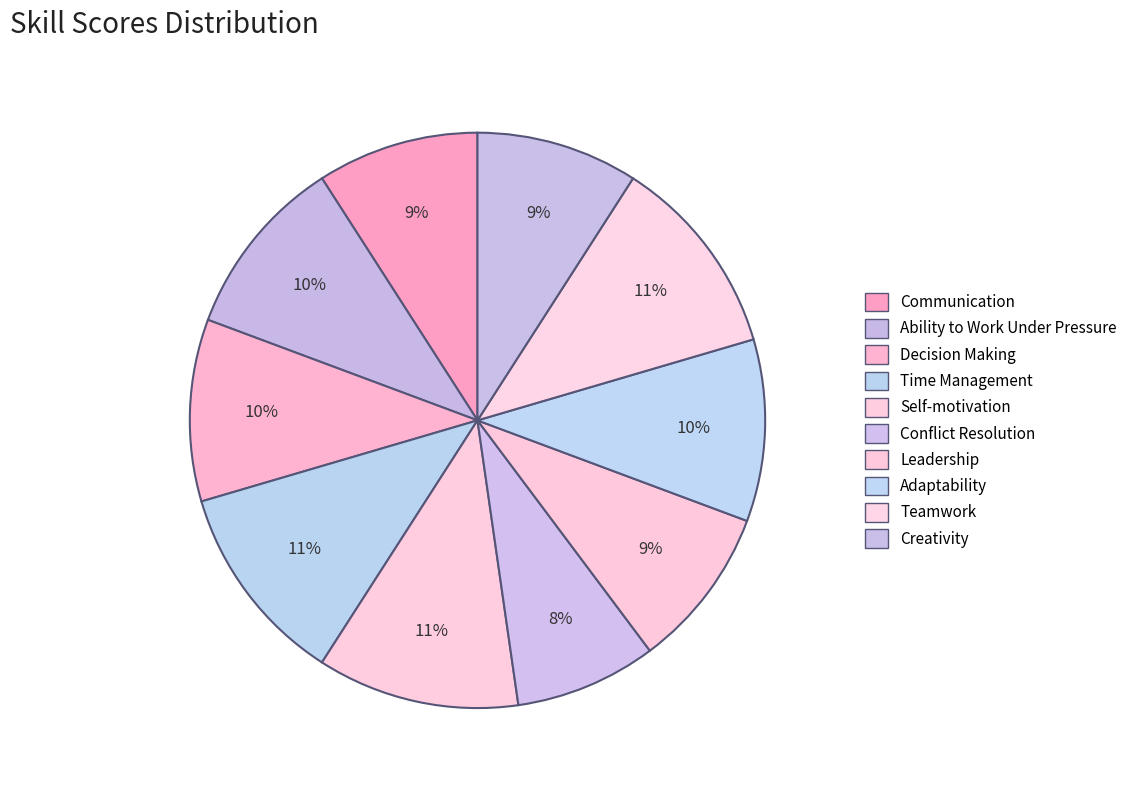

What is the ratio of the value at Self-motivation to the value at Time Management?

1.0